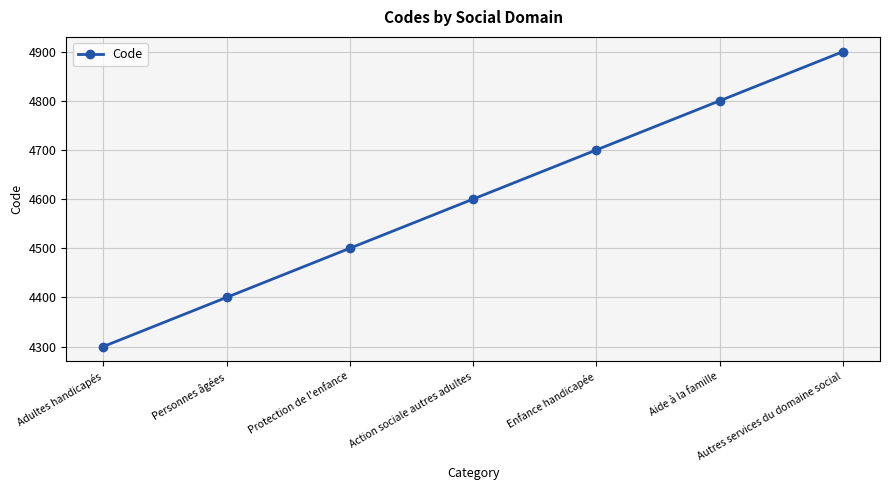

Rank the categories by value from highest to lowest.

Autres services du domaine social, Aide à la famille, Enfance handicapée, Action sociale autres adultes, Protection de l'enfance, Personnes âgées, Adultes handicapés